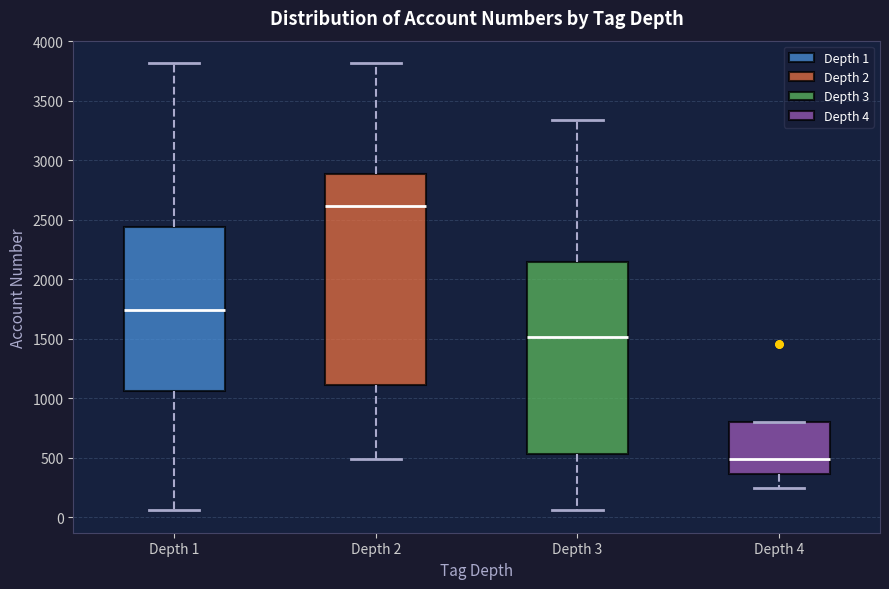

Reading left to right, read every box against the y-axis: the position of its median line, the range the box covers, and the ends of its whiskers. The values are not printed on the chart, so give them approximately, as read against the axis.

Depth 1: median 1750, box 1050 to 2450, whiskers 50 to 3800
Depth 2: median 2600, box 1100 to 2900, whiskers 500 to 3800
Depth 3: median 1500, box 550 to 2150, whiskers 50 to 3350
Depth 4: median 500, box 350 to 800, whiskers 250 to 800